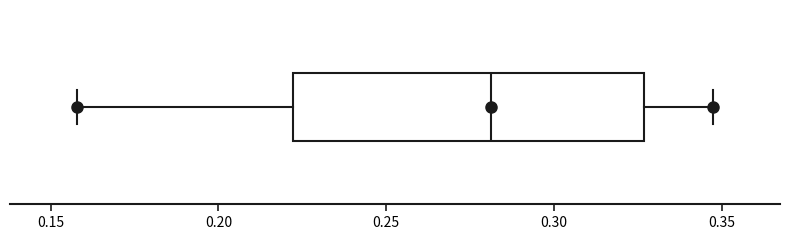

Transcribe this box plot: give where the median line is, the range the box spans, and where the two whiskers end, as read against the x-axis. The values are not printed on the chart, so give them approximately, as read against the axis.

median 0.280, box 0.220 to 0.325, whiskers 0.160 to 0.345